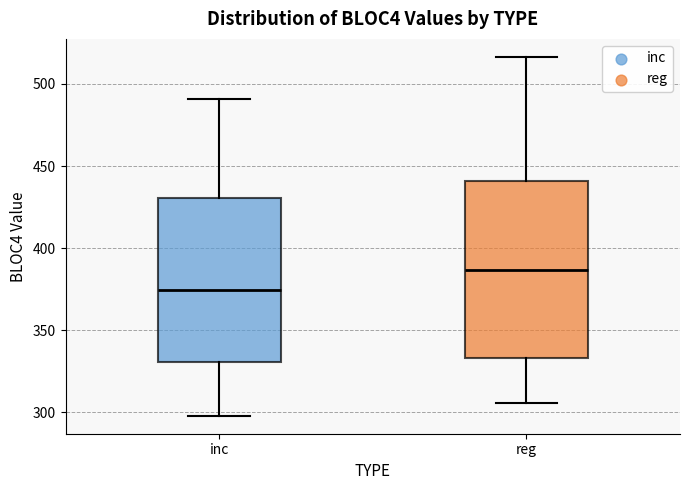

Reading left to right, transcribe this box plot: for each box, give where its median line is, the range the box spans, and where its two whiskers end, as read against the y-axis. The values are not printed on the chart, so give them approximately, as read against the axis.

inc: median 375, box 330 to 430, whiskers 300 to 490
reg: median 385, box 335 to 440, whiskers 305 to 515